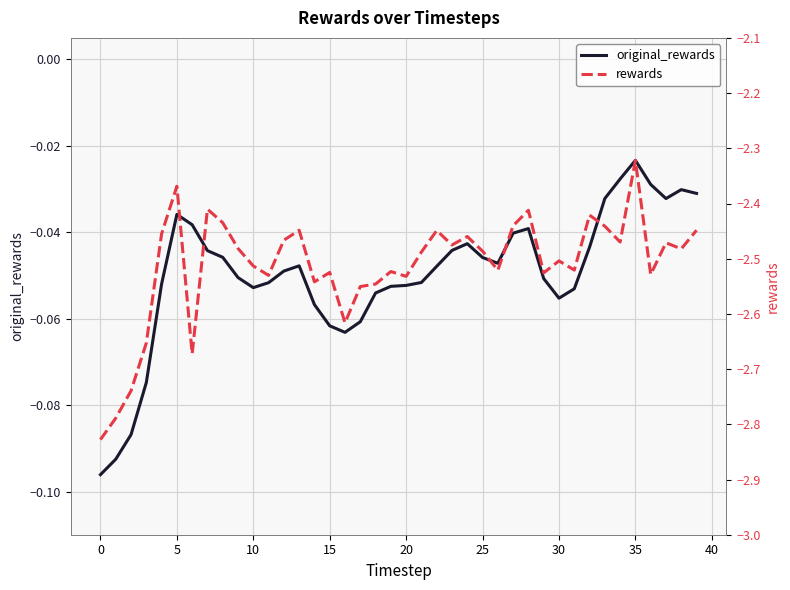

Which series has the largest total across all categories?

original_rewards